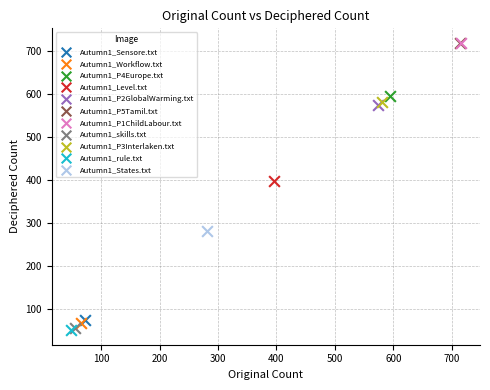

What are all the series names shown in the legend?

Autumn1_Sensore.txt, Autumn1_Workflow.txt, Autumn1_P4Europe.txt, Autumn1_Level.txt, Autumn1_P2GlobalWarming.txt, Autumn1_P5Tamil.txt, Autumn1_P1ChildLabour.txt, Autumn1_skills.txt, Autumn1_P3Interlaken.txt, Autumn1_rule.txt, Autumn1_States.txt